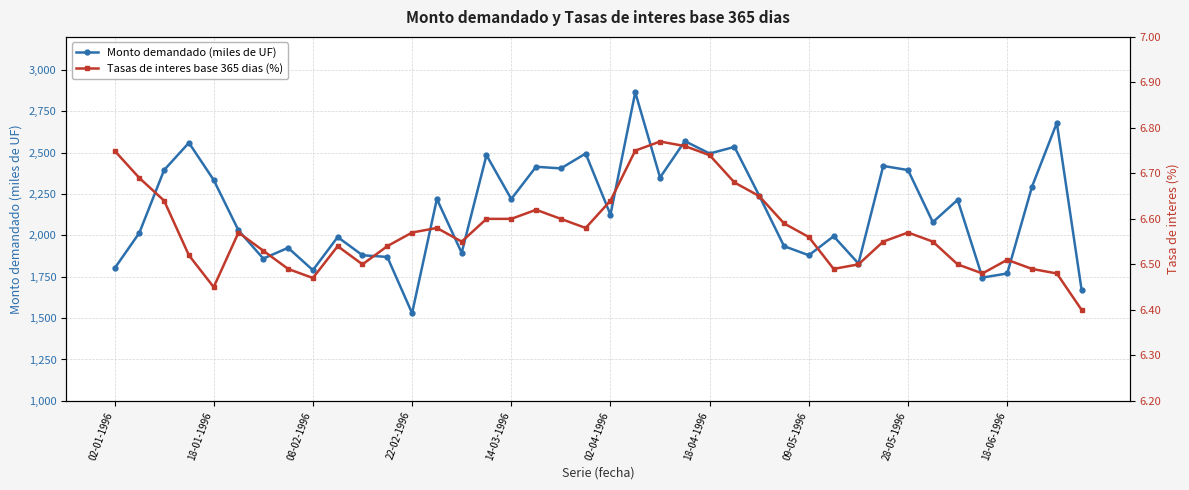

Reading left to right, list all the values displayed in this chart.

Monto demandado (miles de UF): 1800.0	2015.0	2395.0	2560.0	2335.0	2030.0	1860.0	1925.0	1790.0	1990.0	1880.0	1870.0	1530.0	2220.0	1895.0	2485.0	2220.0	2415.0	2405.0	2495.0	2125.0	2865.0	2350.0	2570.0	2495.0	2535.0	2240.0	1935.0	1880.0	1995.0	1830.0	2420.0	2395.0	2080.0	2215.0	1745.0	1770.0	2295.0	2680.0	1670.0
Tasas de interes base 365 dias (%): 6.8	6.7	6.6	6.5	6.5	6.6	6.5	6.5	6.5	6.5	6.5	6.5	6.6	6.6	6.5	6.6	6.6	6.6	6.6	6.6	6.6	6.8	6.8	6.8	6.7	6.7	6.7	6.6	6.6	6.5	6.5	6.5	6.6	6.5	6.5	6.5	6.5	6.5	6.5	6.4